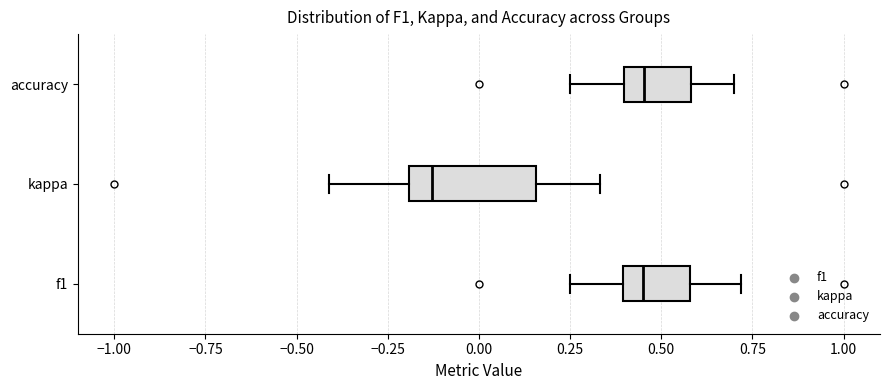

Reading bottom to top, transcribe this box plot: for each box, give where its median line is, the range the box spans, and where its two whiskers end, as read against the x-axis. The values are not printed on the chart, so give them approximately, as read against the axis.

f1: median 0.45, box 0.40 to 0.60, whiskers 0.25 to 0.70
kappa: median -0.15, box -0.20 to 0.15, whiskers -0.40 to 0.35
accuracy: median 0.45, box 0.40 to 0.60, whiskers 0.25 to 0.70